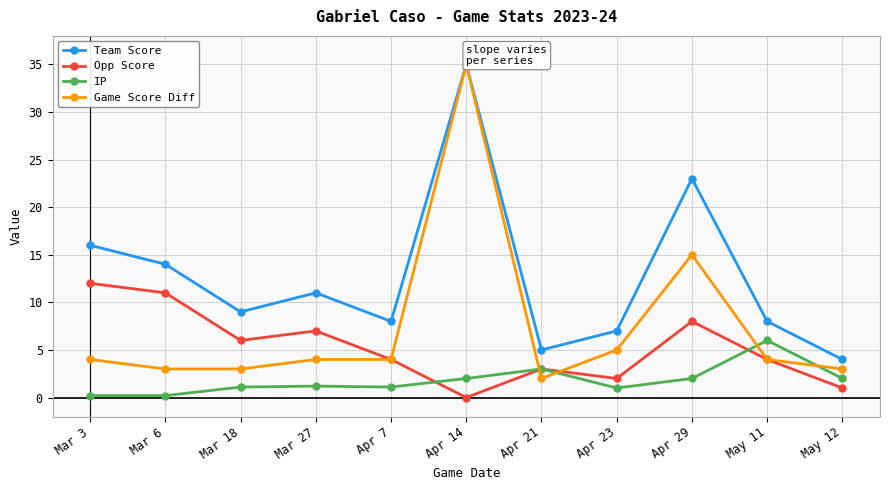

What is the highest value of the IP series?

6.0